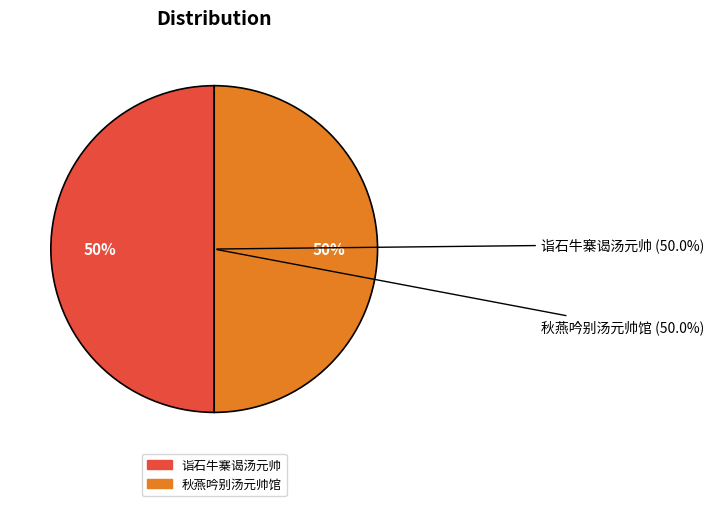

Is it true that 诣石牛寨谒汤元帅 is 40% of the pie?

False